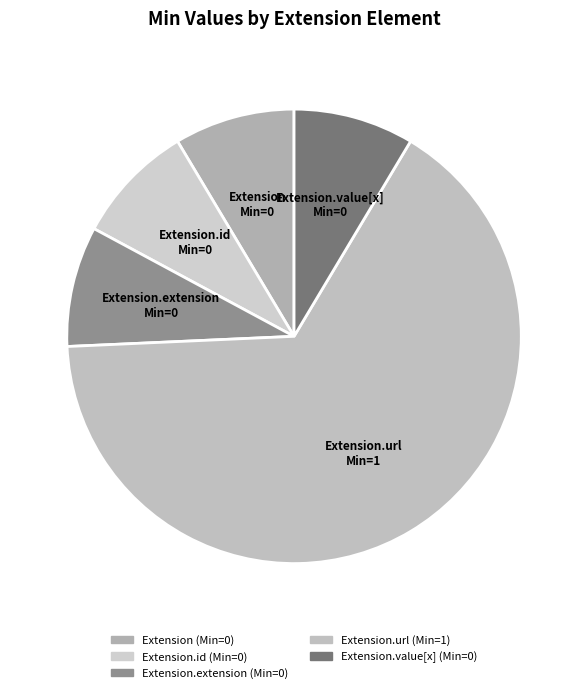

Count the number of slices in the pie.

5